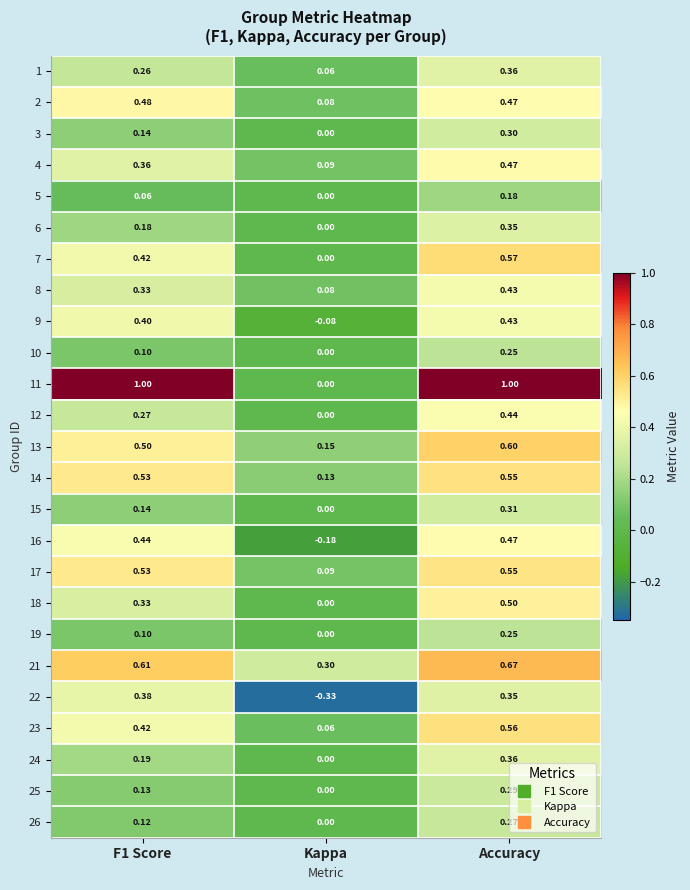

What is the total value across all series at F1 Score?

8.4